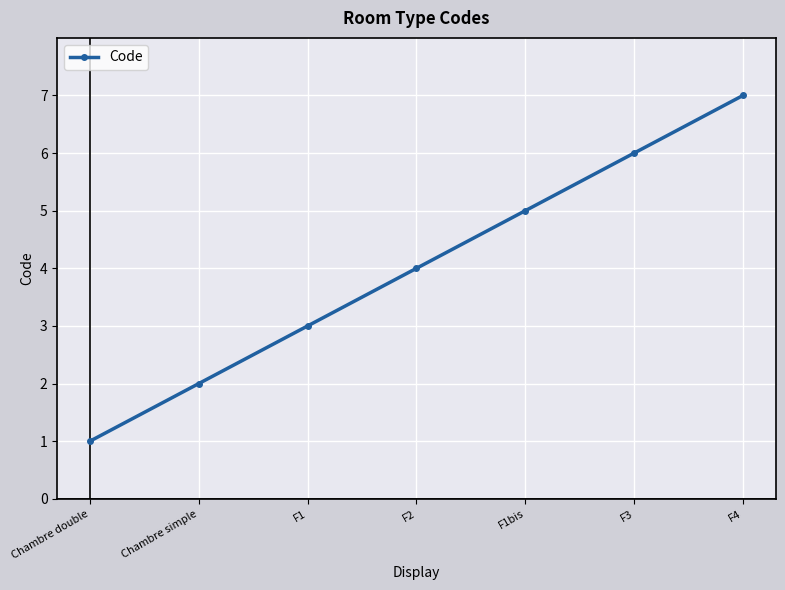

Is it true that the value at F4 is 7?

True